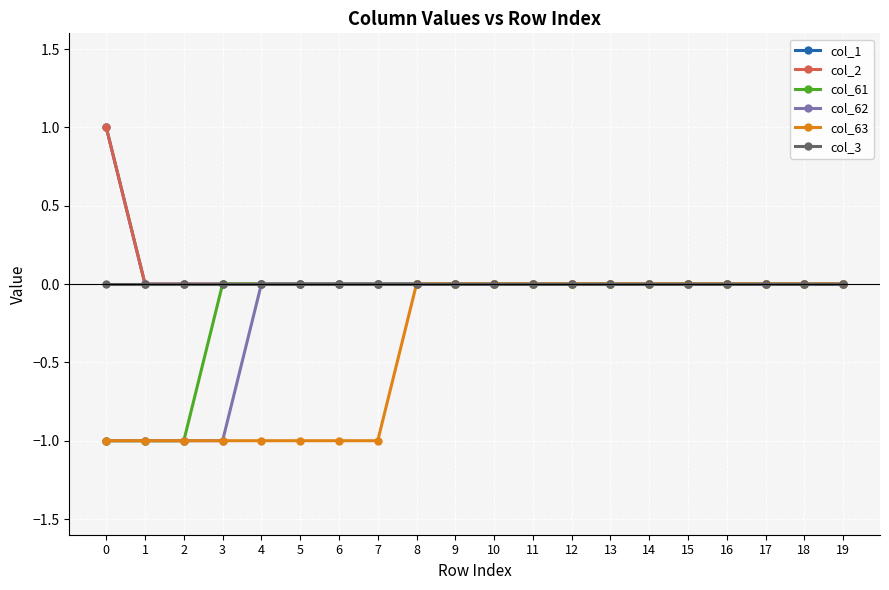

List the series in order of their peak value, lowest first.

col_61, col_62, col_63, col_3, col_1, col_2